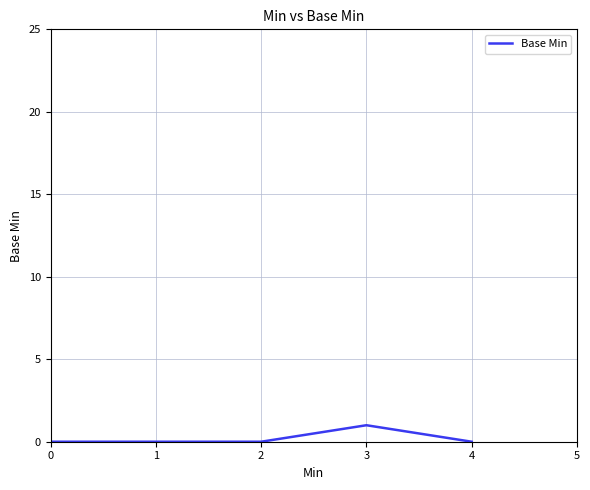

True or false: the data has more than 0 interior local peaks.

True